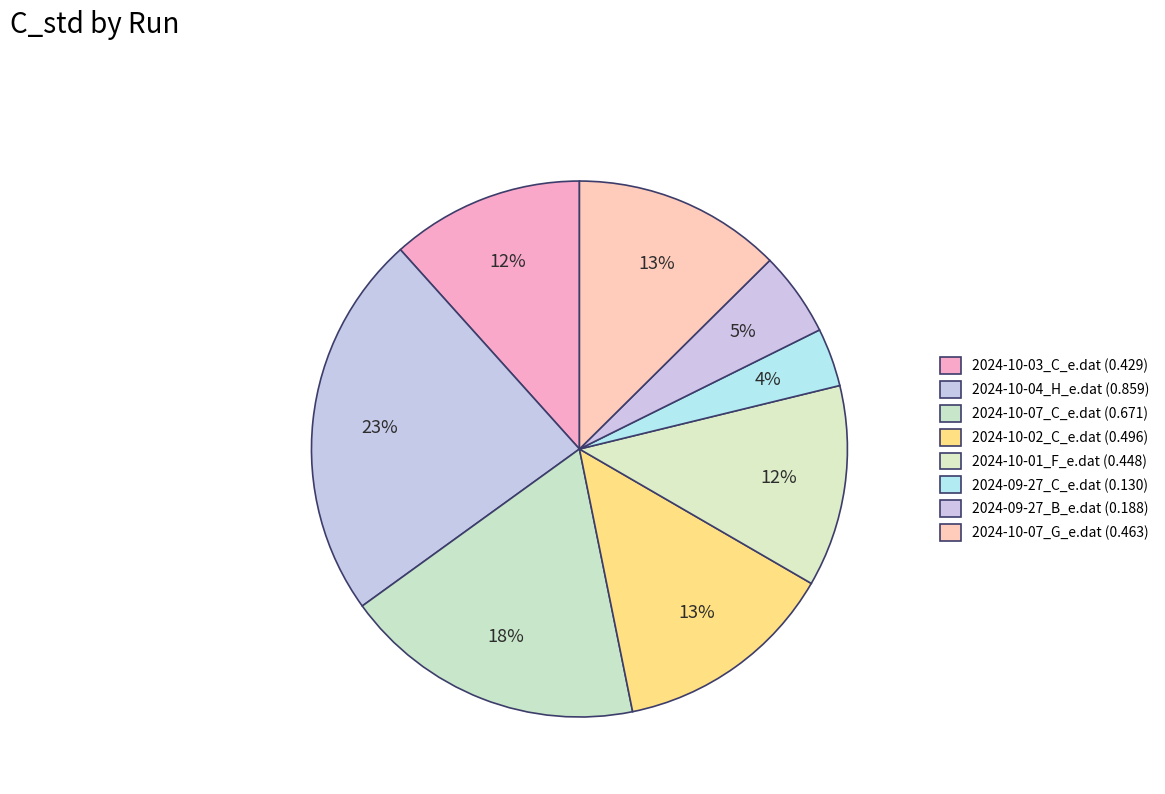

Is it true that 2024-09-27_C_e.dat is 4% of the pie?

True